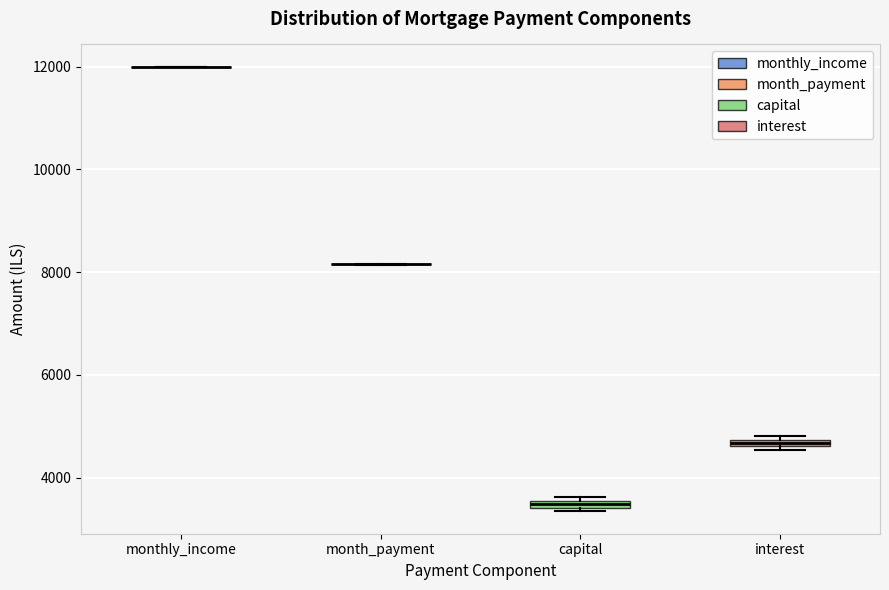

Where is the lower edge of the box for capital on the y-axis? The values are not printed on the chart, so give them approximately, as read against the axis.

3400